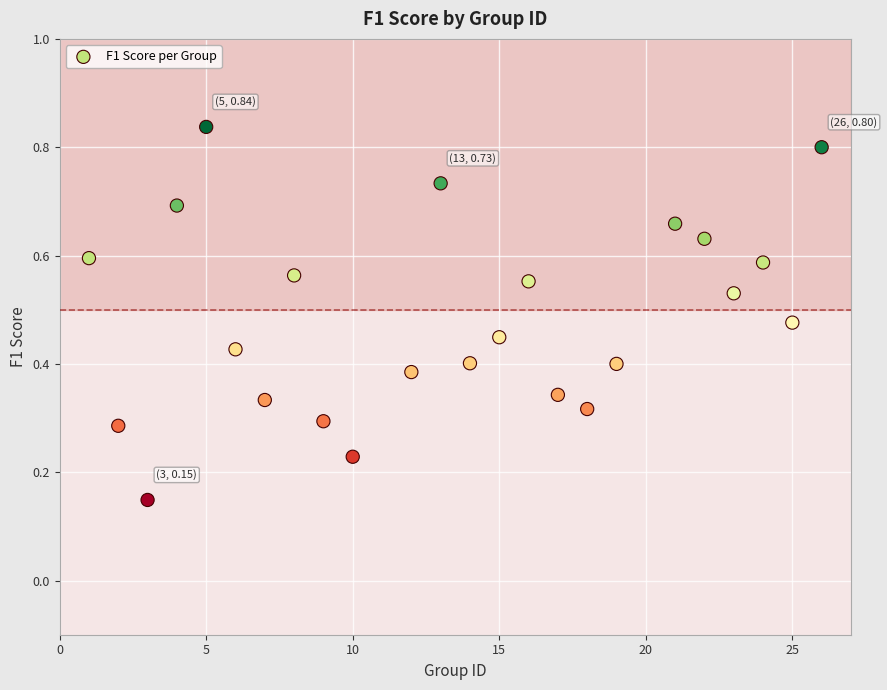

What is the range of X values (max minus min)?

25.0